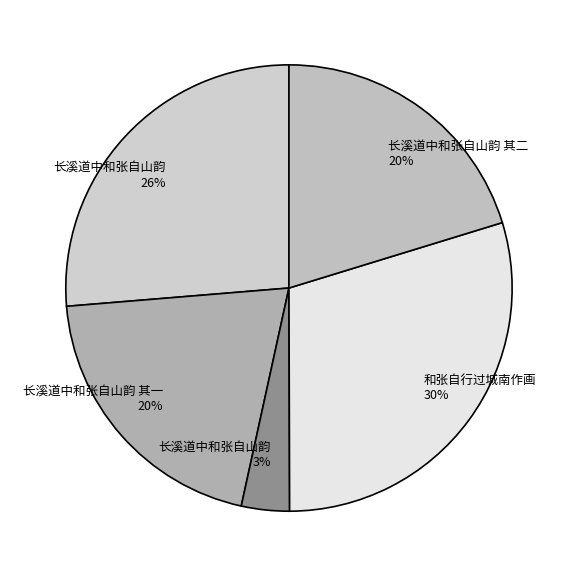

How many segments does this pie chart have?

5